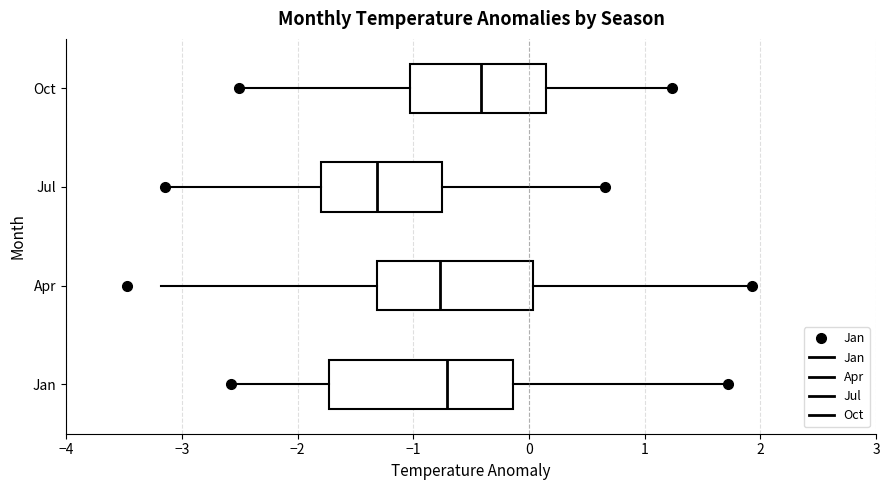

Where is the right edge of the box for Jul on the x-axis? The values are not printed on the chart, so give them approximately, as read against the axis.

-0.7